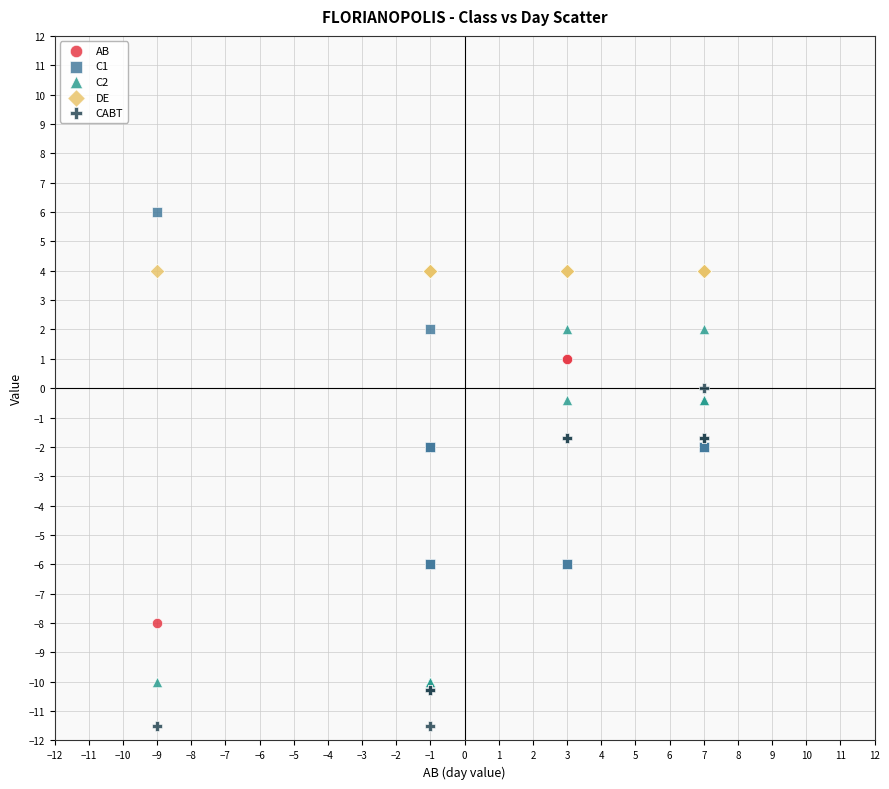

What are all the series names shown in the legend?

AB, C1, C2, DE, CABT